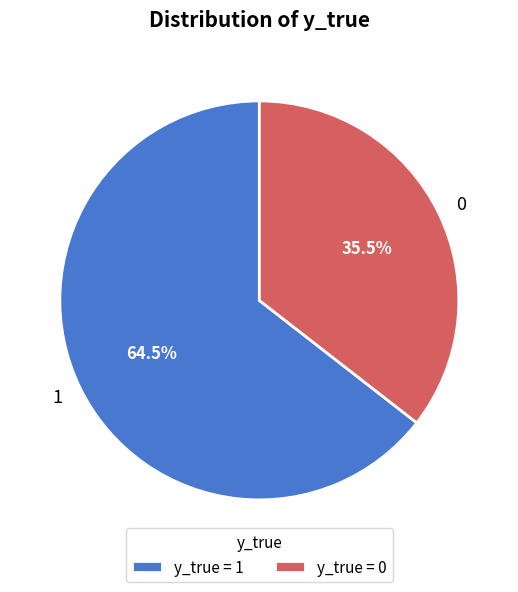

Does 0 account for over 50% of the chart?

No